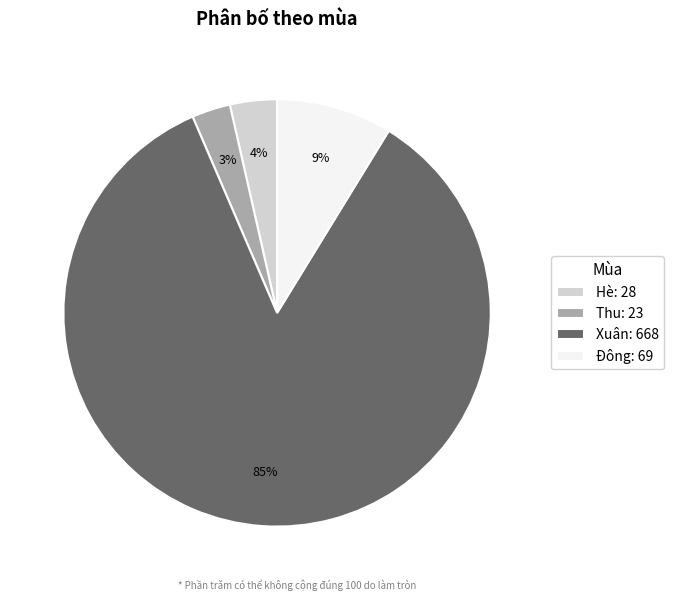

Which has a higher value, Thu or Hè?

Hè